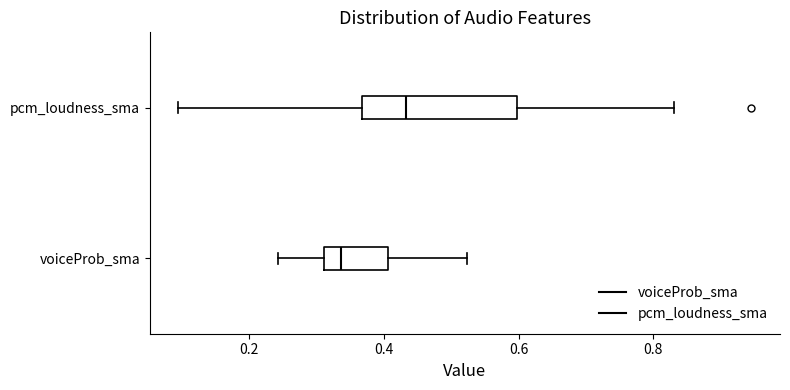

Where does the right whisker of the box for voiceProb_sma end on the x-axis? The values are not printed on the chart, so give them approximately, as read against the axis.

0.52